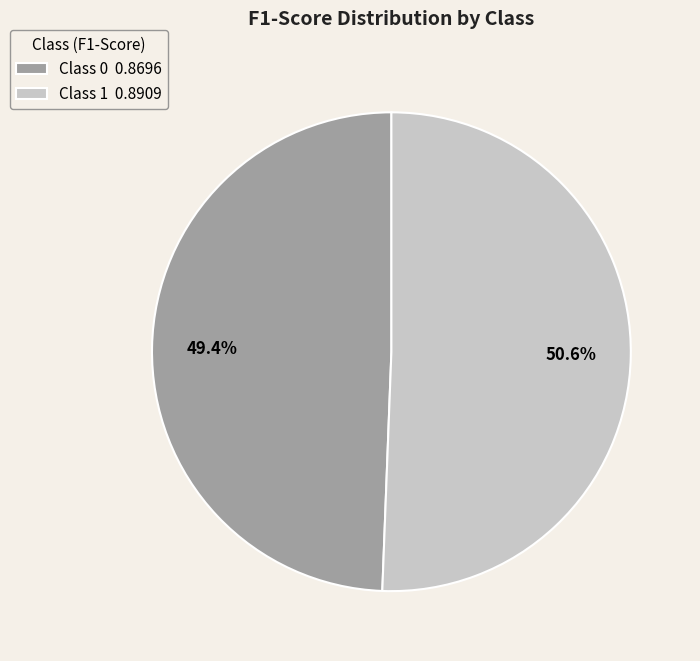

Which category has the biggest portion of the pie?

Class 1 0.8909